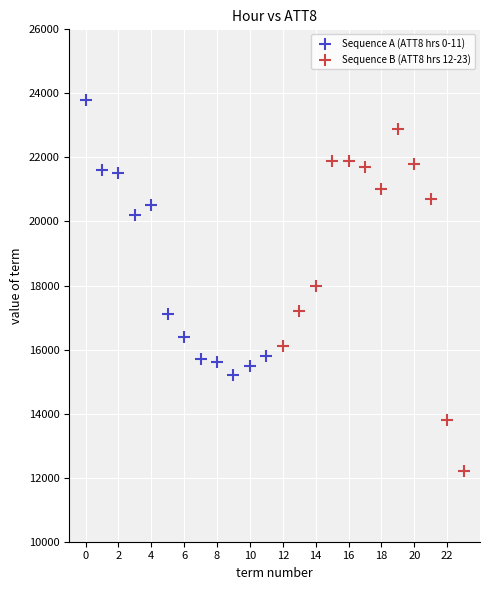

Which series contains the lowest Y value?

Sequence B (ATT8 hrs 12-23)